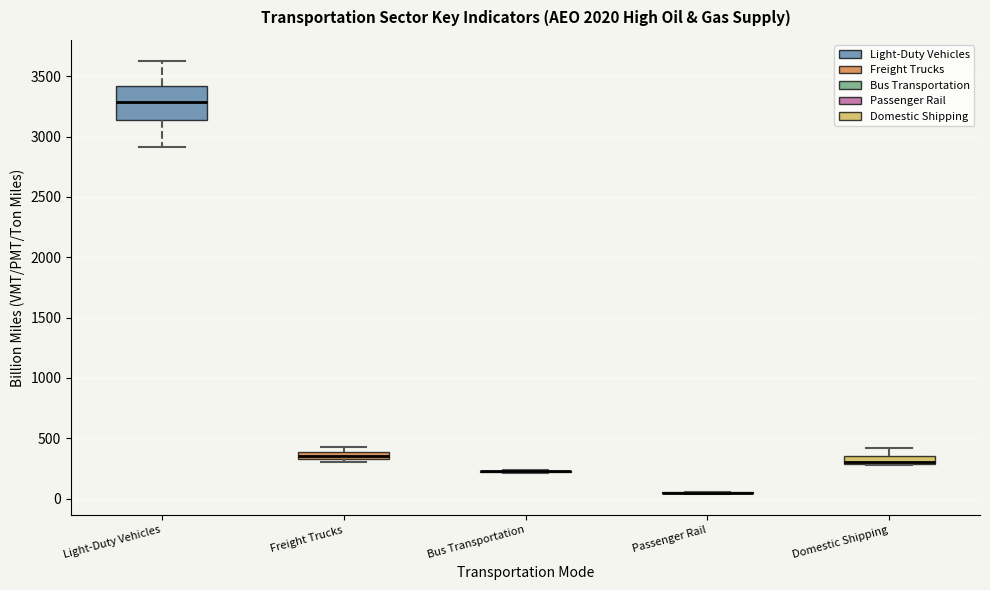

Comparing the boxes themselves (not the whiskers), which one is the tallest?

Light-Duty Vehicles